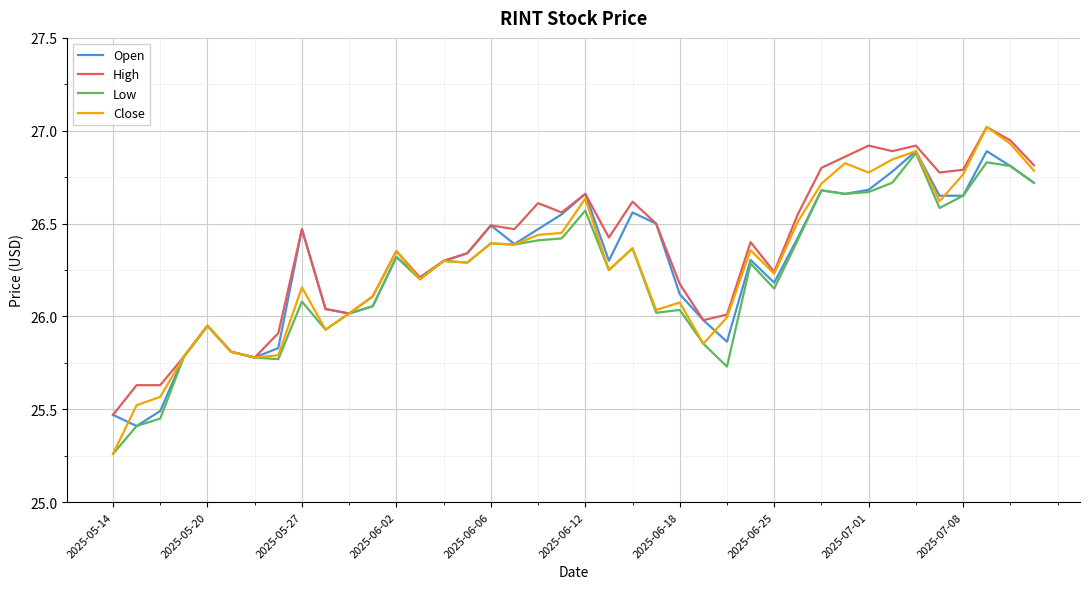

What is the maximum value for Close?

27.0